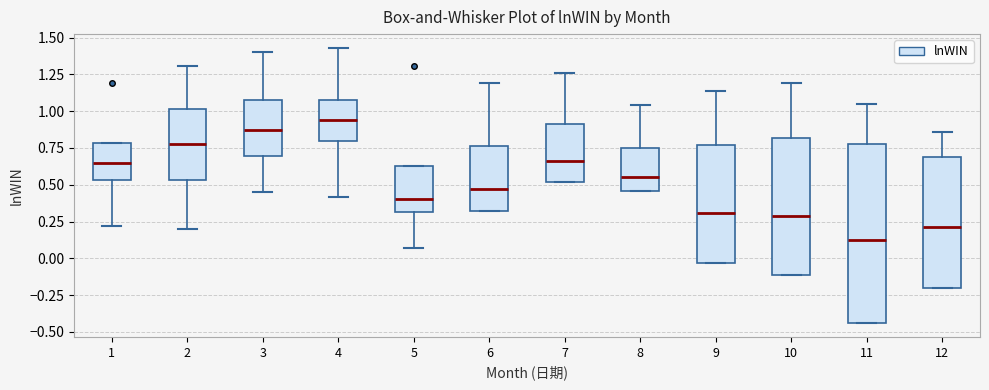

Which box is the tallest, from its lower edge to its upper edge?

11